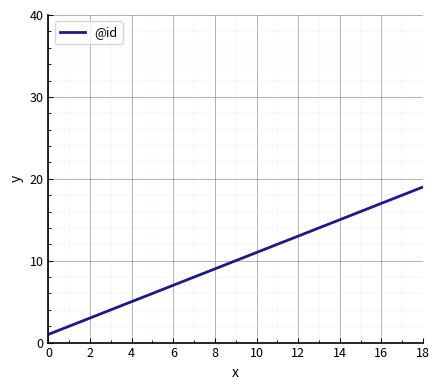

How many lines are shown in the chart?

1